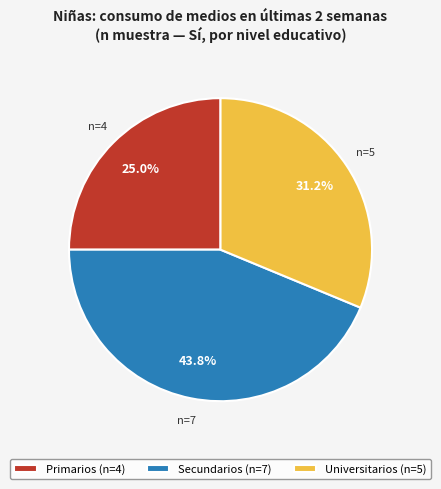

Which category has the smallest portion of the pie?

Primarios (n=4)